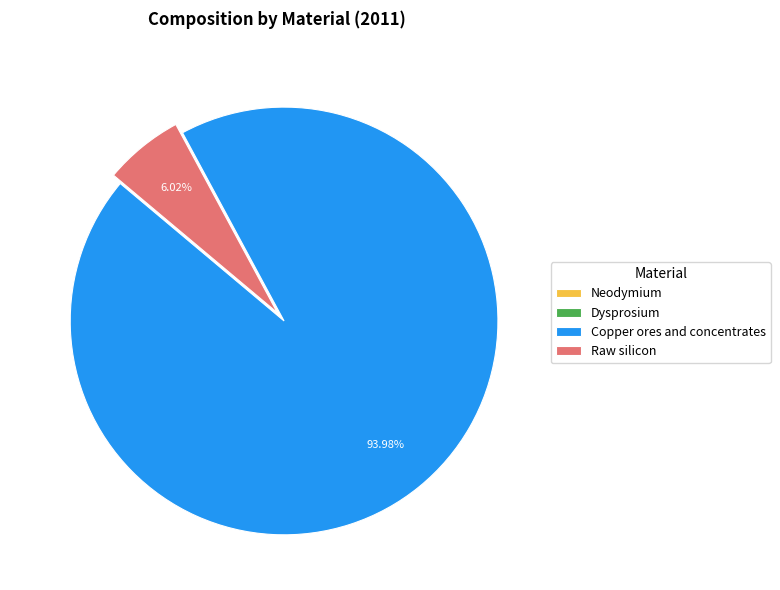

Is the sum of Copper ores and concentrates and Raw silicon greater than half?

Yes